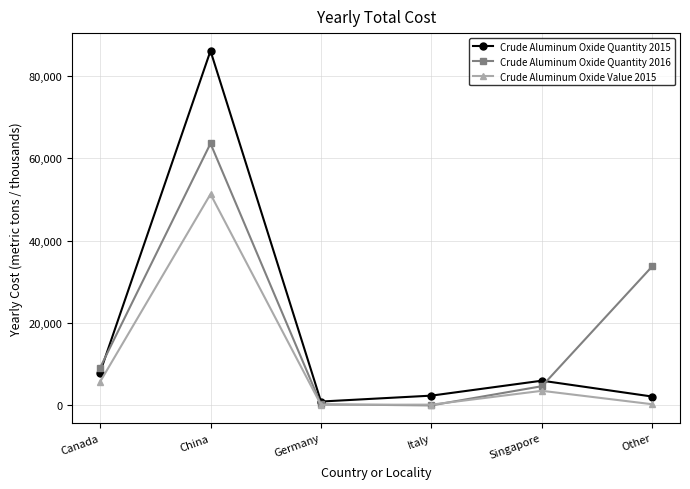

At which category is the sum across all series the highest?

China